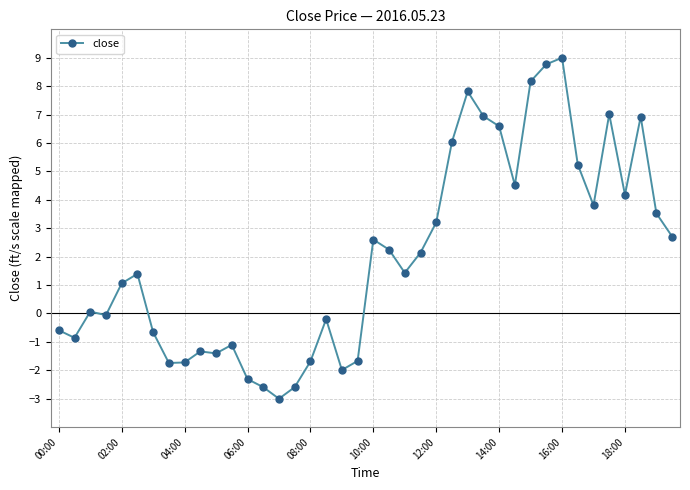

What is the value of the 29th point from the left?

6.6